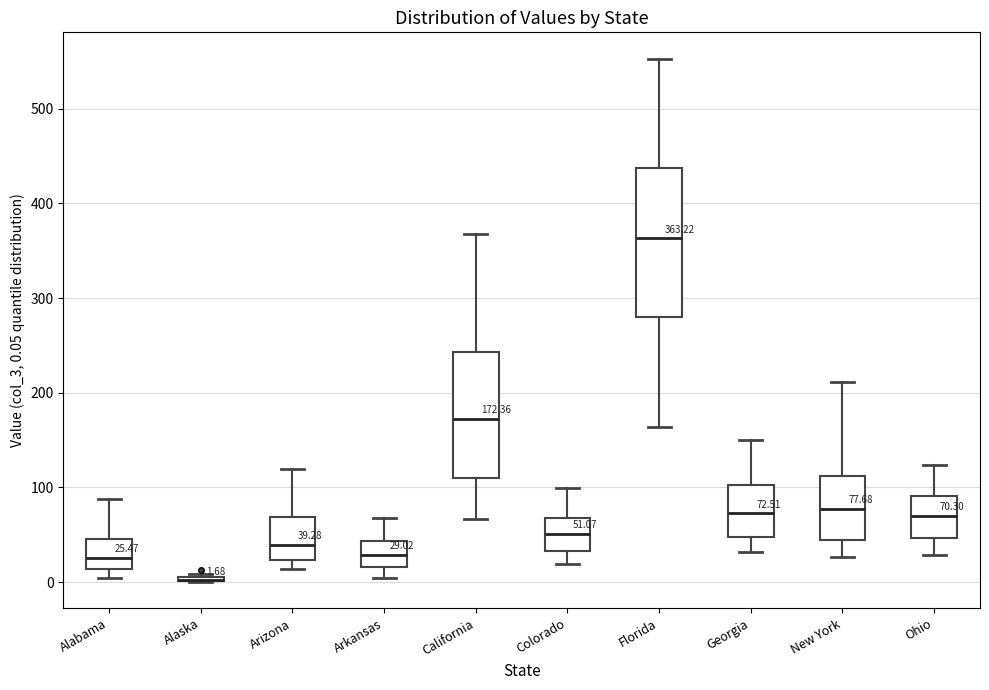

Comparing the boxes themselves (not the whiskers), which one is the tallest?

Florida